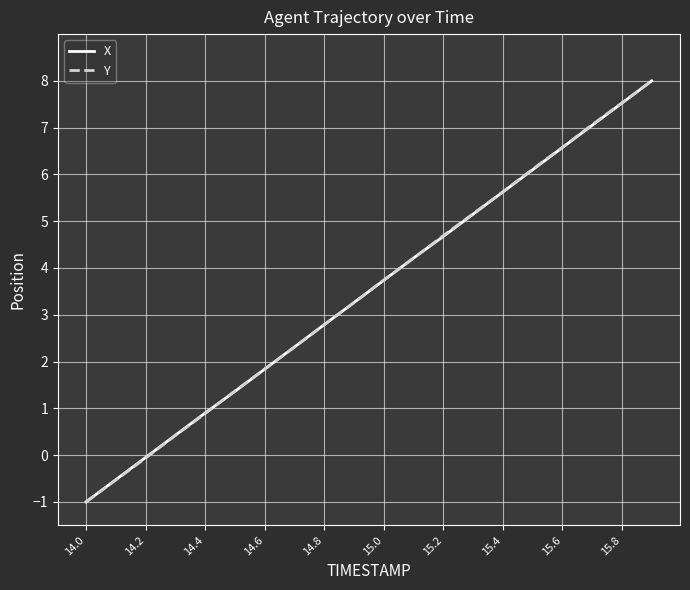

What is the greatest value displayed?

8.0